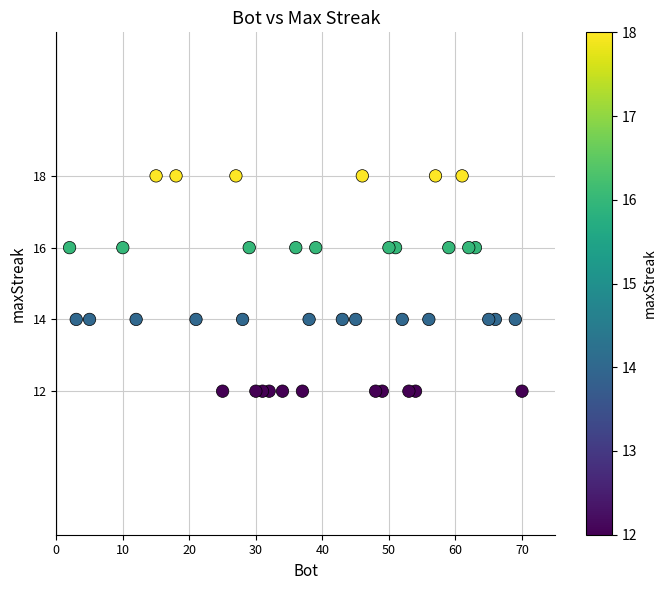

What is the range of X values (max minus min)?

68